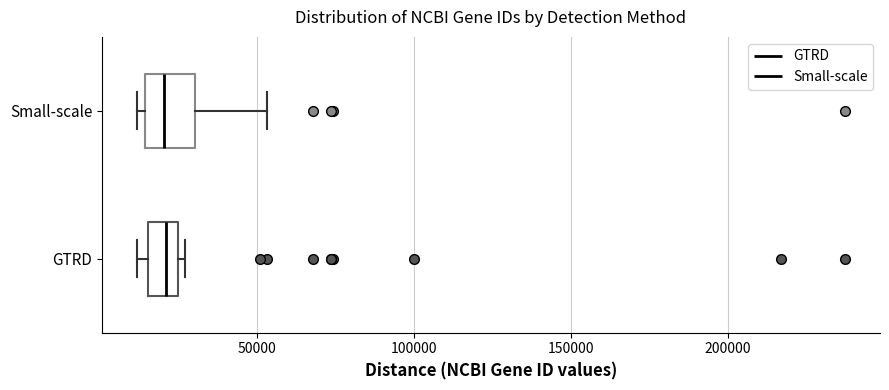

Reading bottom to top, read every box against the x-axis: the position of its median line, the range the box covers, and the ends of its whiskers. The values are not printed on the chart, so give them approximately, as read against the axis.

GTRD: median 20000, box 15000 to 25000, whiskers 10000 to 25000 (just right of the box's right edge)
Small-scale: median 20000, box 15000 to 30000, whiskers 10000 to 55000